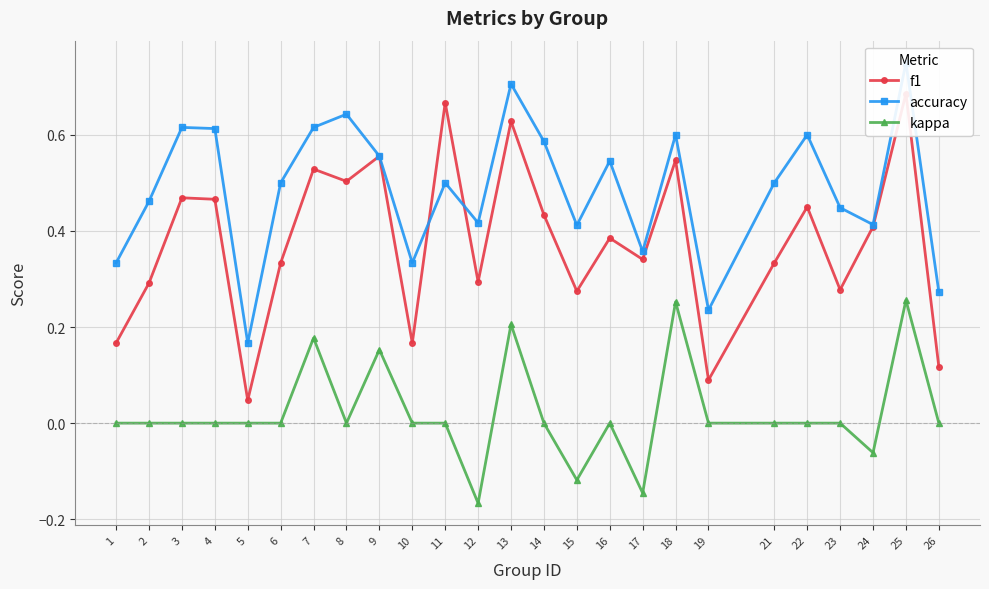

Where is the first local maximum for f1?

3